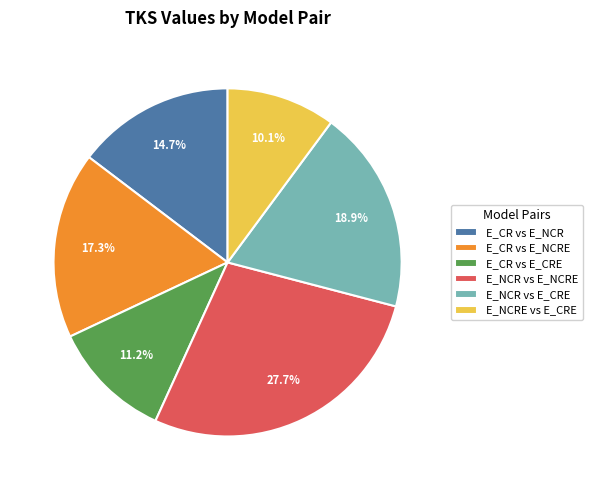

Which has a higher value, E_NCRE vs E_CRE or E_CR vs E_NCRE?

E_CR vs E_NCRE